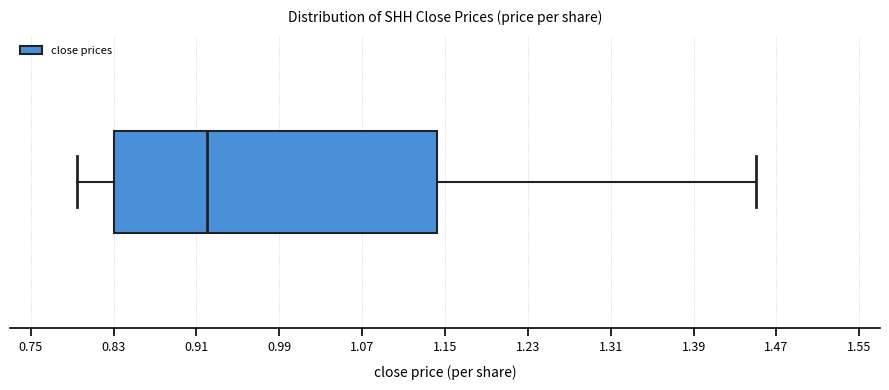

Read this box plot against the x-axis: the position of the median line, the range covered by the box, and the ends of both whiskers. The values are not printed on the chart, so give them approximately, as read against the axis.

median 0.92, box 0.83 to 1.14, whiskers 0.80 to 1.45